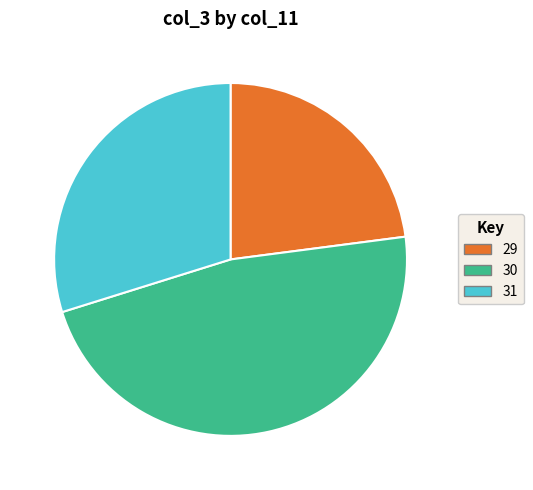

Approximately how many times larger is the value at 30 compared to 29?

2.1